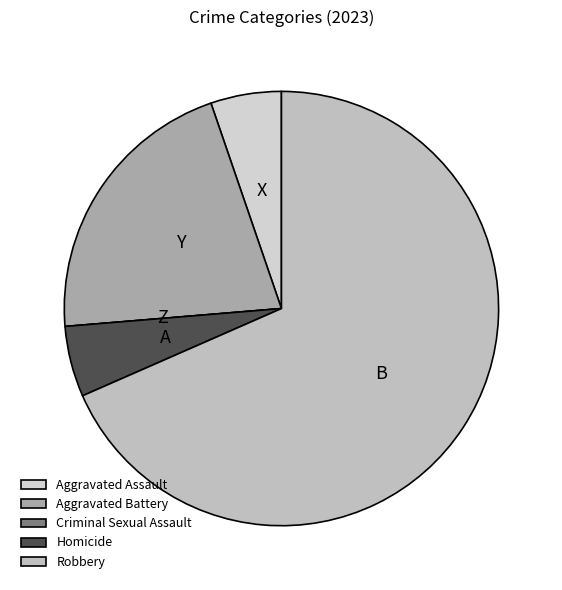

What is the total percentage of Aggravated Assault and Robbery?

73.7%